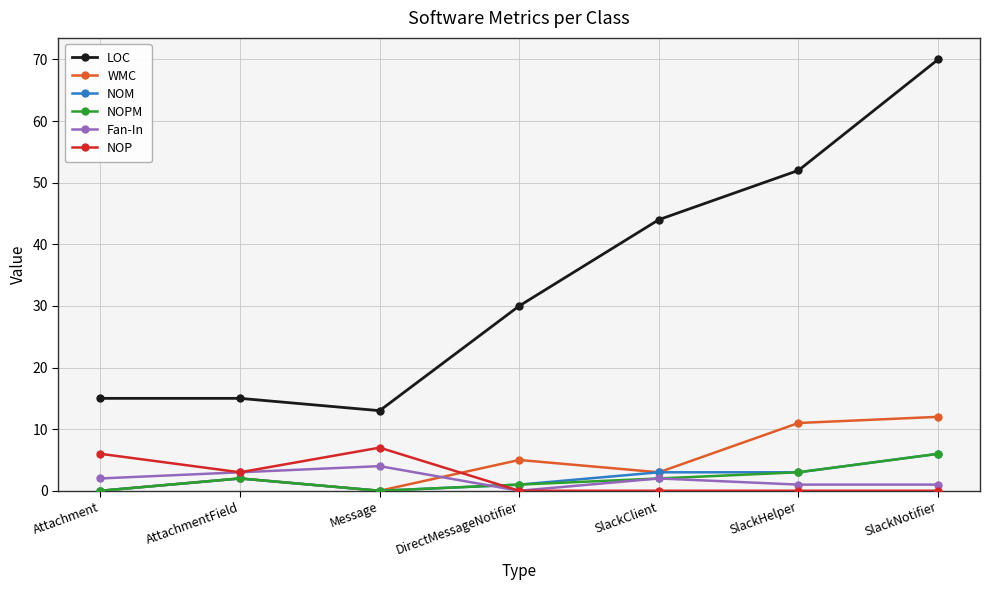

What position from the right is DirectMessageNotifier?

4